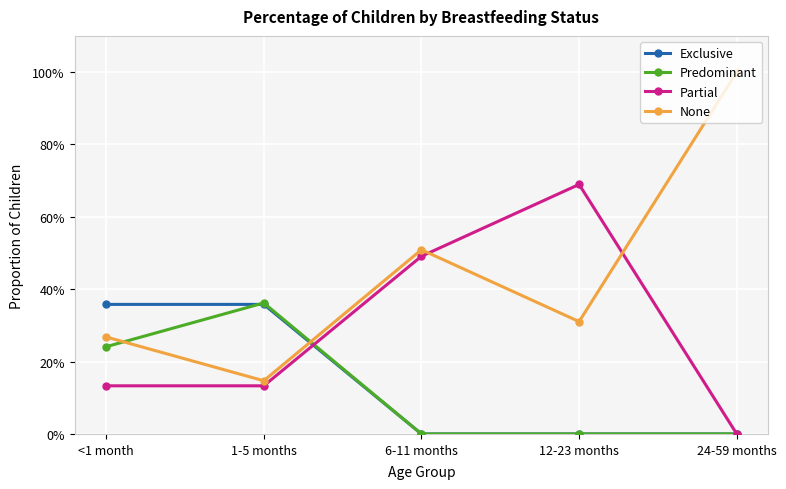

What are all the series names shown in the legend?

Exclusive, Predominant, Partial, None